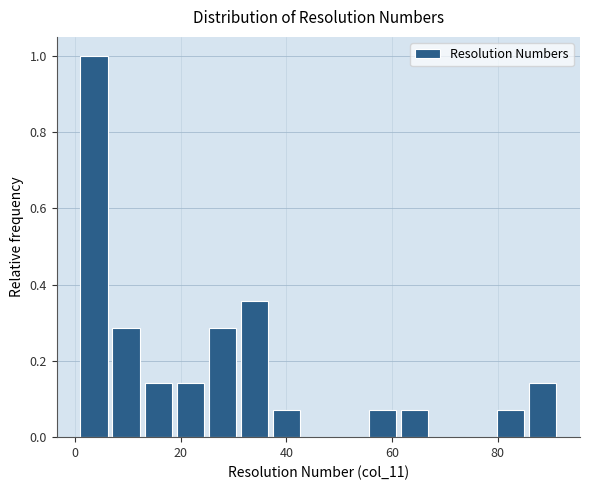

Around what value on the x-axis is the tallest bar? Give the approximate position of its centre, as read against the axis.

4